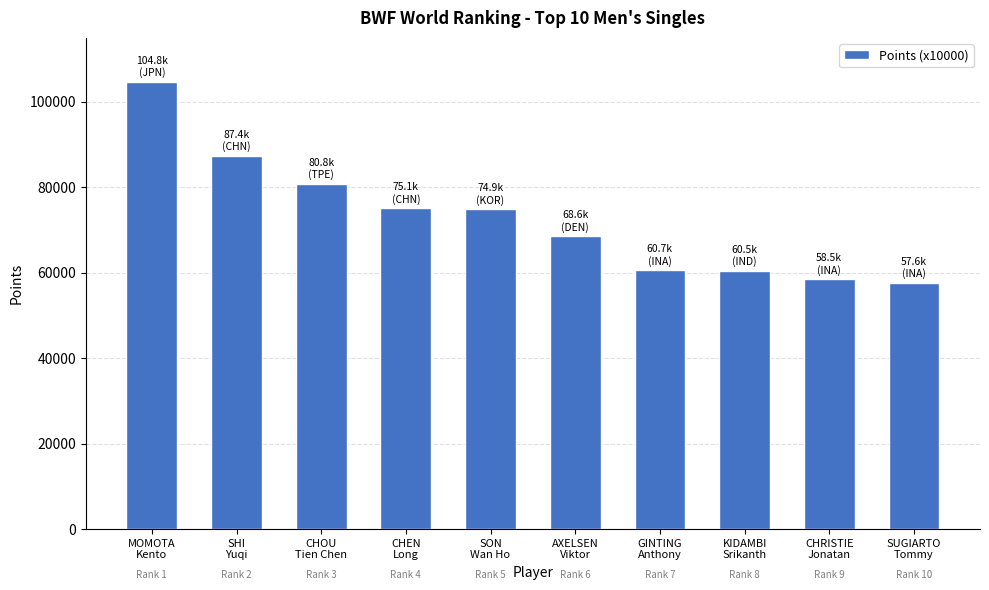

What is the difference between the maximum and minimum values?

47110.0